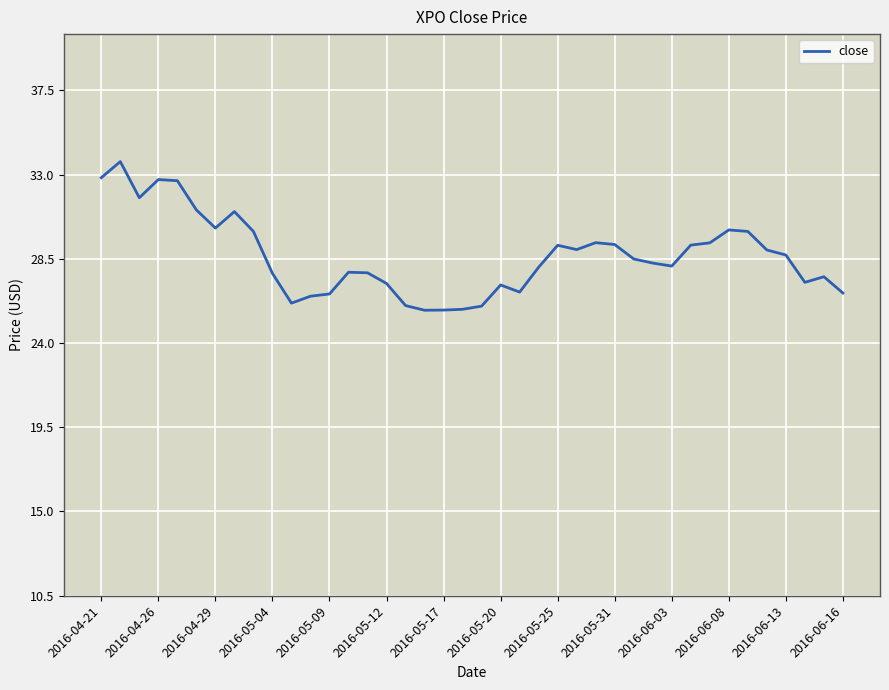

What is the difference between the maximum and minimum values?

7.9